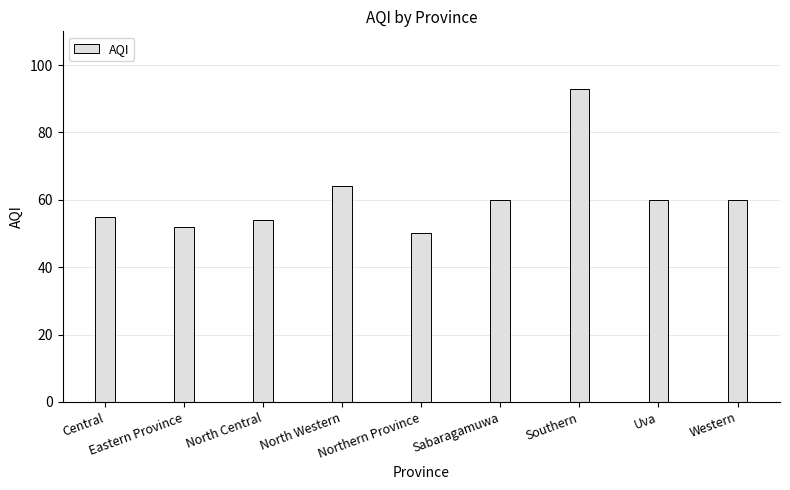

Is it true that the value at Southern is 93?

True